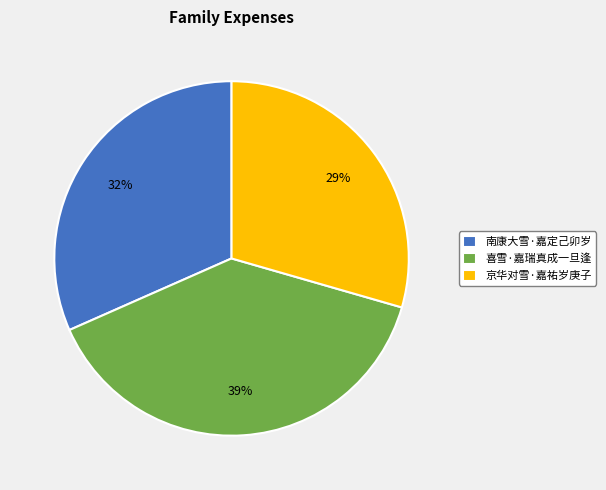

What is the ratio of the value at 南康大雪·嘉定己卯岁 to the value at 喜雪·嘉瑞真成一旦逢?

0.8